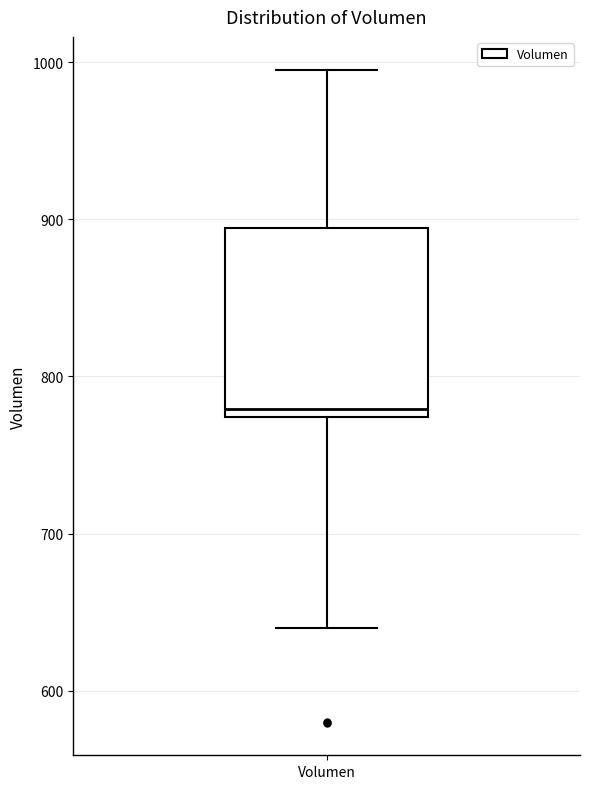

Transcribe this box plot: give where the median line is, the range the box spans, and where the two whiskers end, as read against the y-axis. The values are not printed on the chart, so give them approximately, as read against the axis.

median 780, box 770 to 890, whiskers 640 to 1000